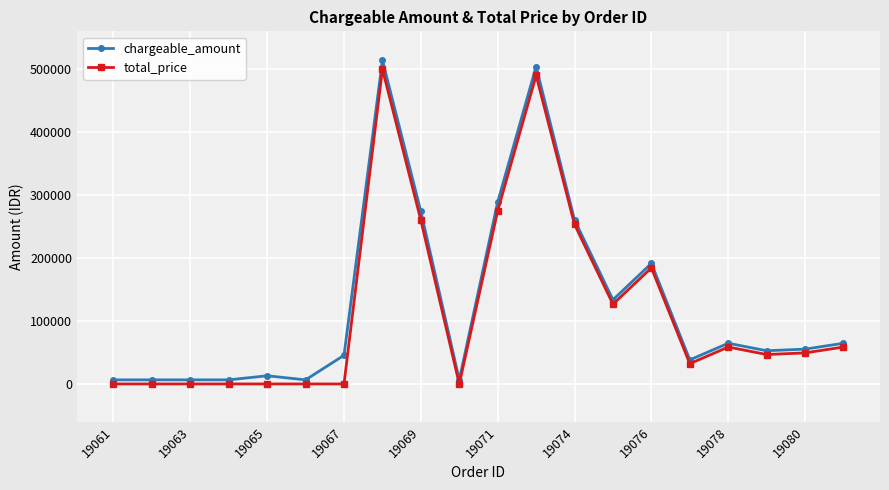

Which series has the widest spread of values?

chargeable_amount